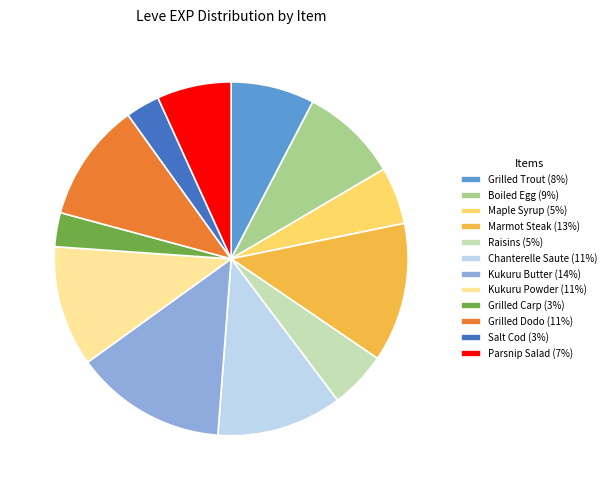

Is Kukuru Butter (14%) the majority of the pie?

No